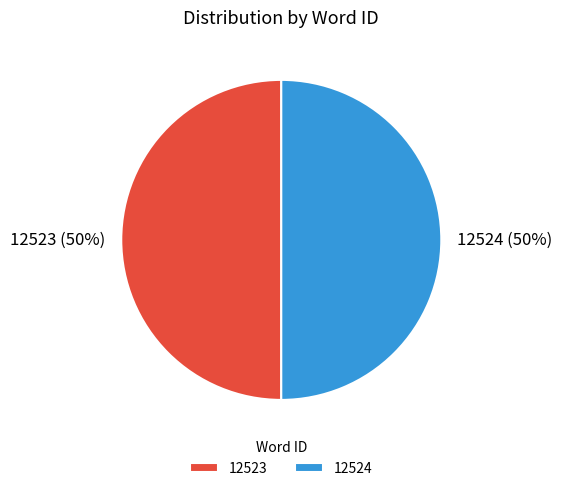

Combined, do 12524 and 12523 account for over 50%?

Yes